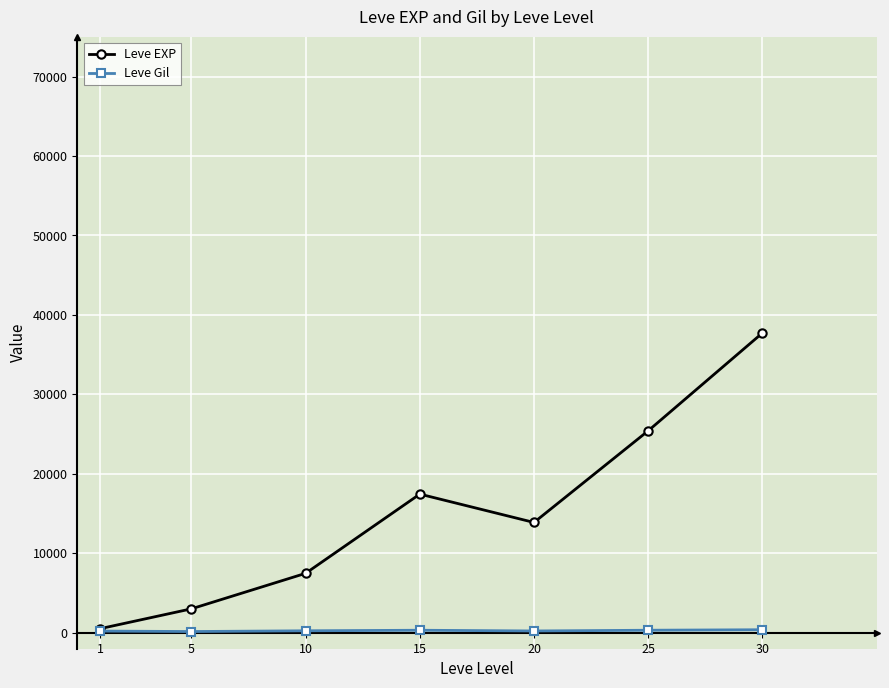

Where is the first local maximum for Leve EXP?

15